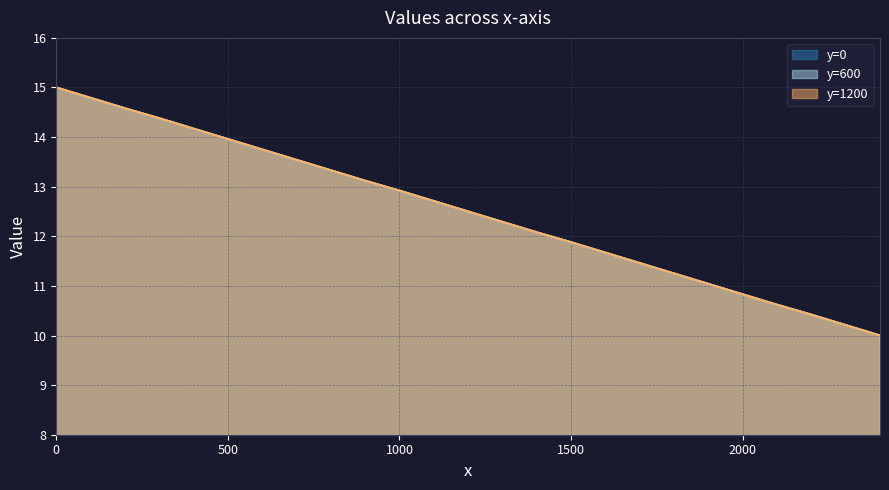

Reading right to left, what are all the values shown in this chart?

y=0: 10.0	10.2	10.4	10.6	10.8	11.0	11.2	11.5	11.7	11.9	12.1	12.3	12.5	12.7	12.9	13.1	13.3	13.5	13.8	14.0	14.2	14.4	14.6	14.8	15.0
y=600: 10.0	10.2	10.4	10.6	10.8	11.0	11.2	11.5	11.7	11.9	12.1	12.3	12.5	12.7	12.9	13.1	13.3	13.5	13.8	14.0	14.2	14.4	14.6	14.8	15.0
y=1200: 10.0	10.2	10.4	10.6	10.8	11.0	11.2	11.5	11.7	11.9	12.1	12.3	12.5	12.7	12.9	13.1	13.3	13.5	13.8	14.0	14.2	14.4	14.6	14.8	15.0